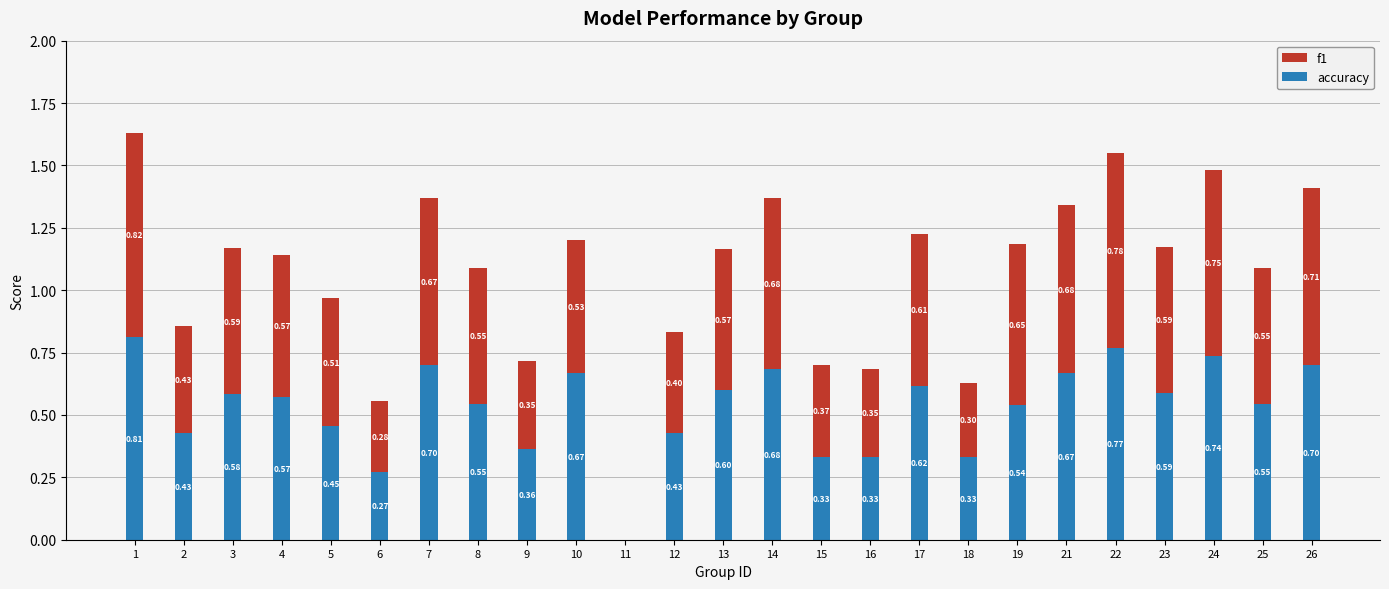

What is the sum of all accuracy values?

13.3